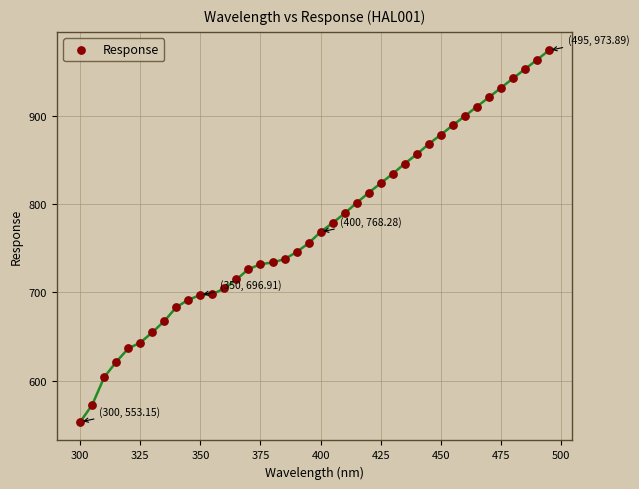

What is the range of X values (max minus min)?

195.0